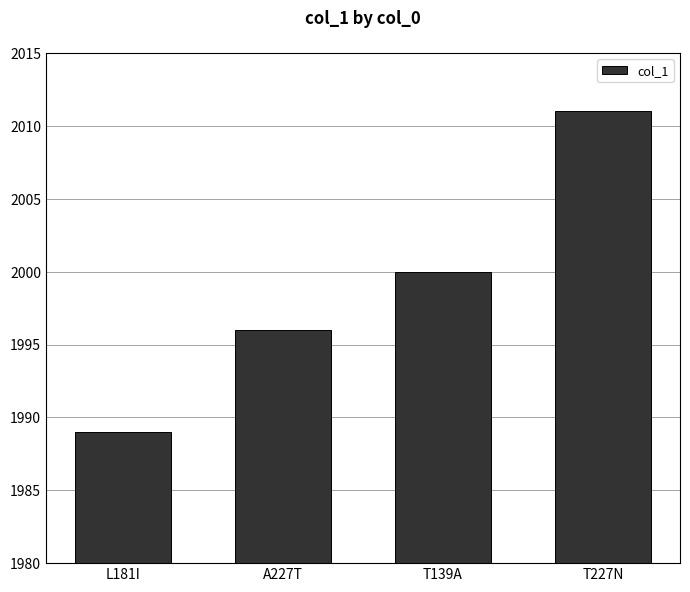

Reading right to left, list all the values displayed in this chart.

2011	2000	1996	1989